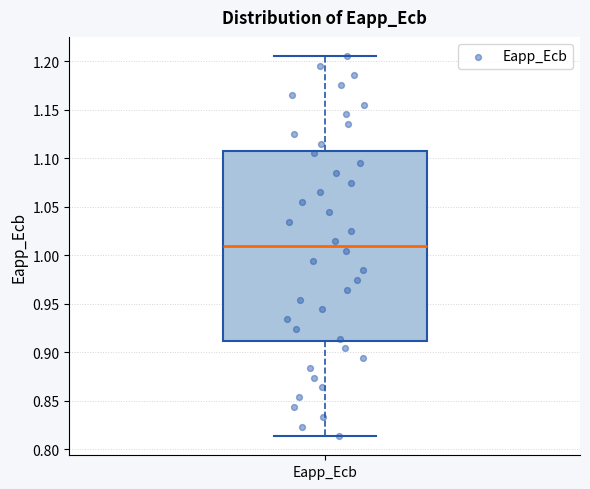

Read this box plot against the y-axis: the position of the median line, the range covered by the box, and the ends of both whiskers. The values are not printed on the chart, so give them approximately, as read against the axis.

median 1.010, box 0.910 to 1.110, whiskers 0.815 to 1.205